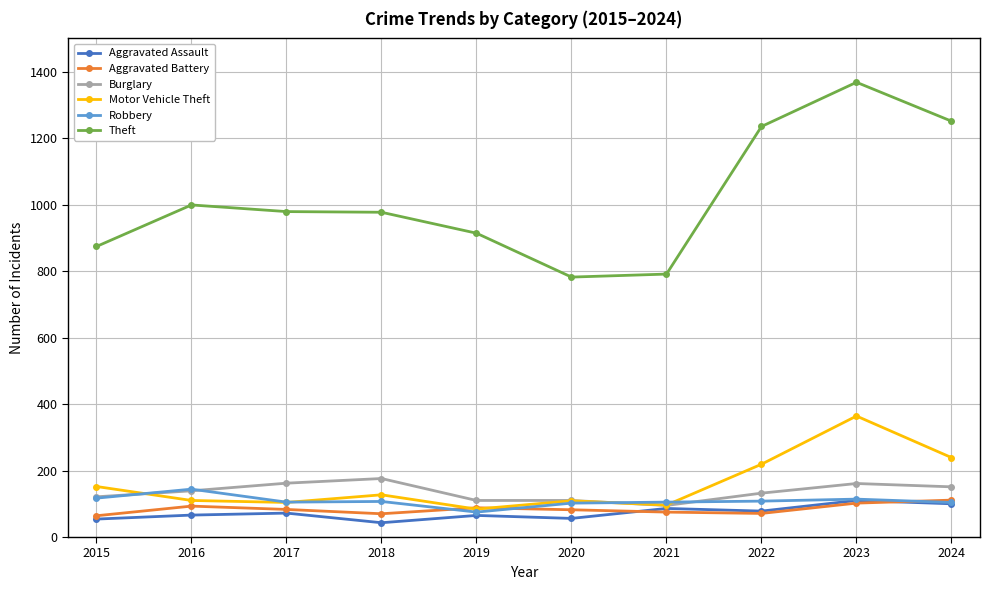

Does the chart have visible grid lines?

Yes